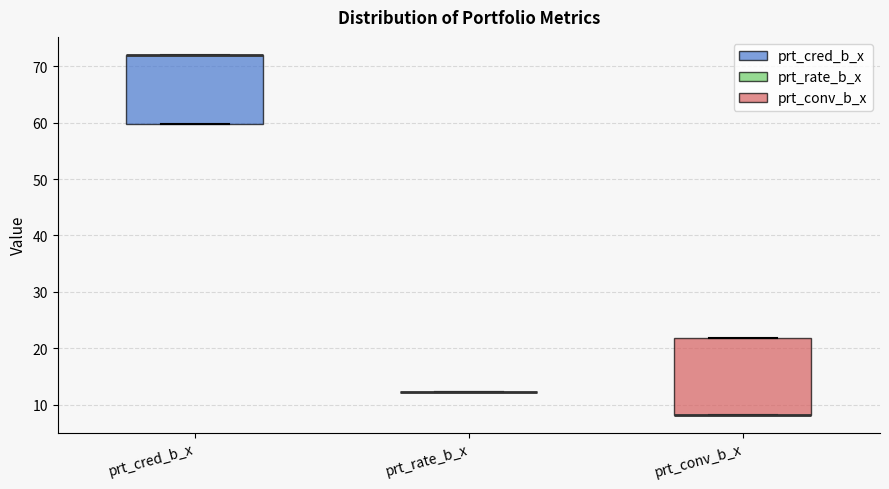

Reading left to right, read every box against the y-axis: the position of its median line, the range the box covers, and the ends of its whiskers. The values are not printed on the chart, so give them approximately, as read against the axis.

prt_cred_b_x: median 72 (drawn on the box's upper edge), box 60 to 72, whiskers 60 to 72
prt_rate_b_x: box collapsed to a line at 12, whiskers 12 to 12
prt_conv_b_x: median 8 (drawn on the box's lower edge), box 8 to 22, whiskers 8 to 22